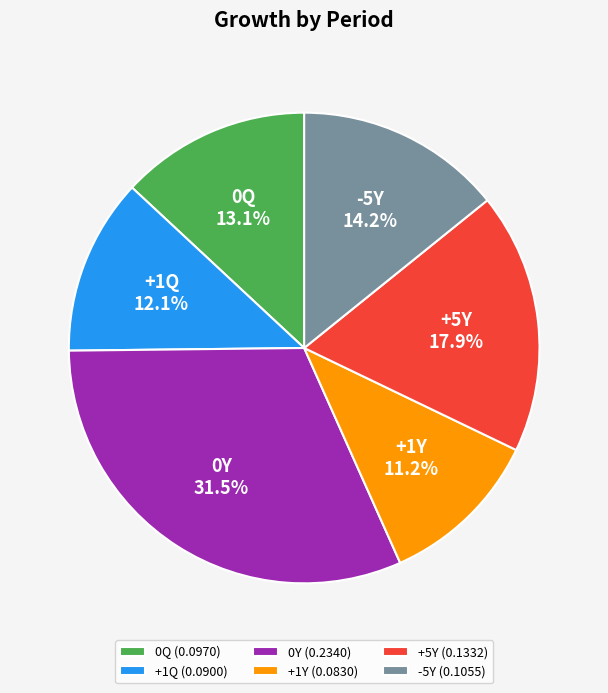

Between -5Y and +1Q, which is larger?

-5Y